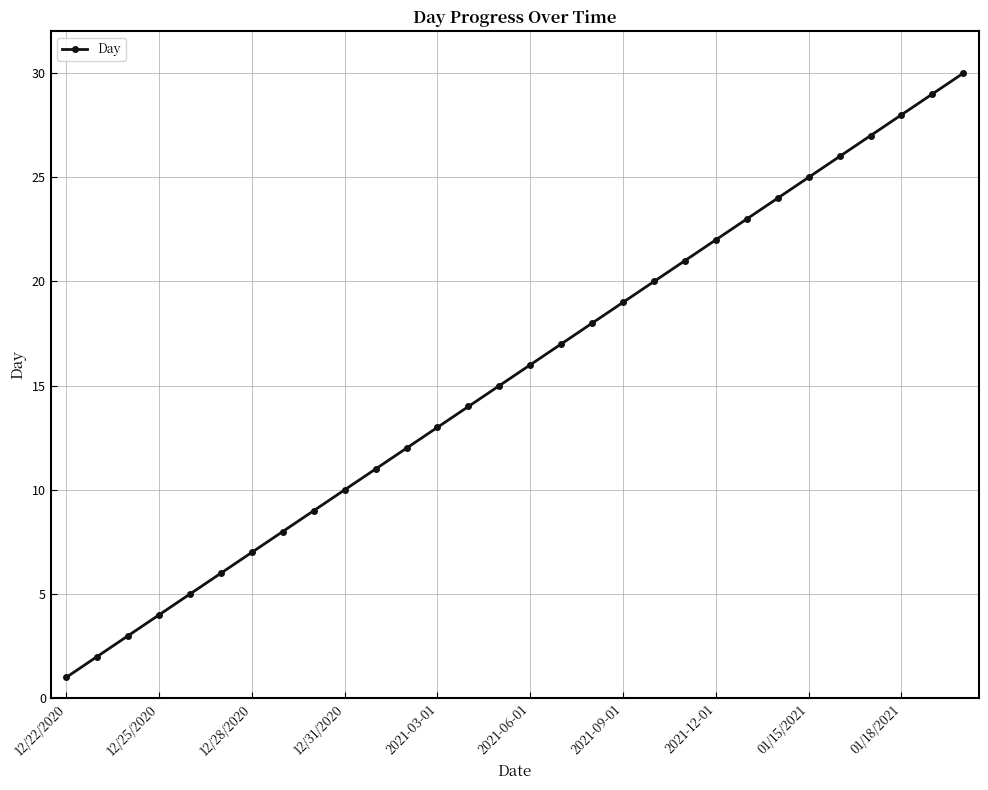

True or false: the data has more than 0 interior local peaks.

False